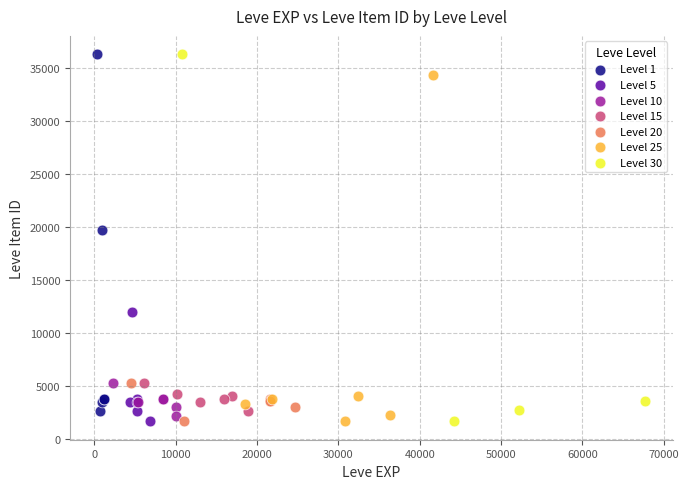

What are all the series names shown in the legend?

Level 1, Level 5, Level 10, Level 15, Level 20, Level 25, Level 30